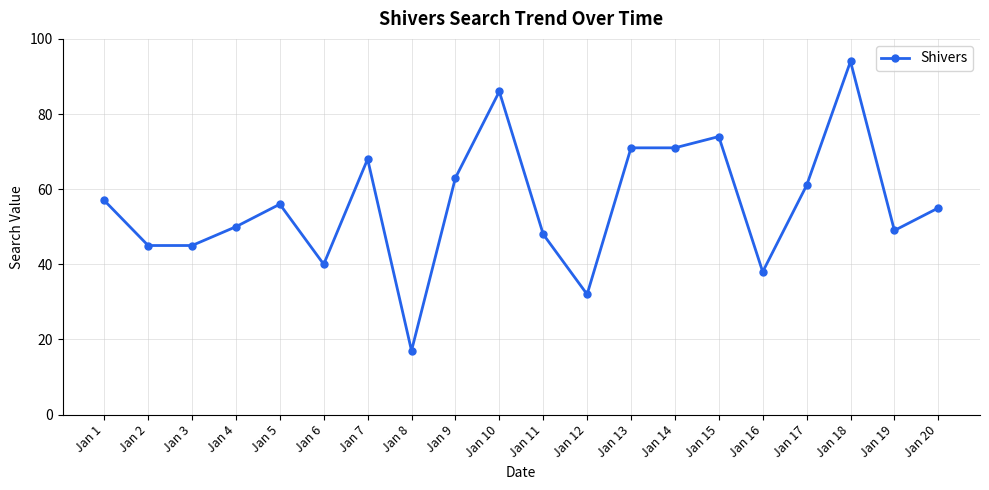

What is the difference between the maximum and second lowest values?

62